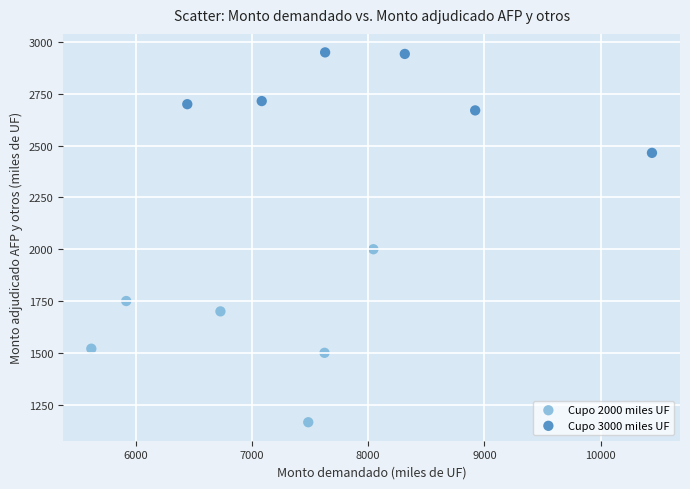

What are all the series names shown in the legend?

Cupo 2000 miles UF, Cupo 3000 miles UF